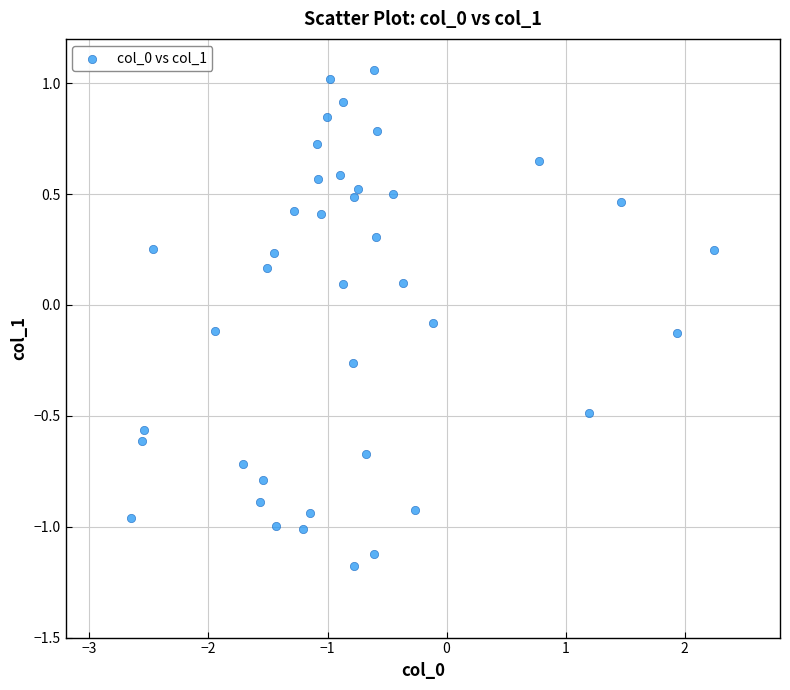

What is the range of X values (max minus min)?

4.9